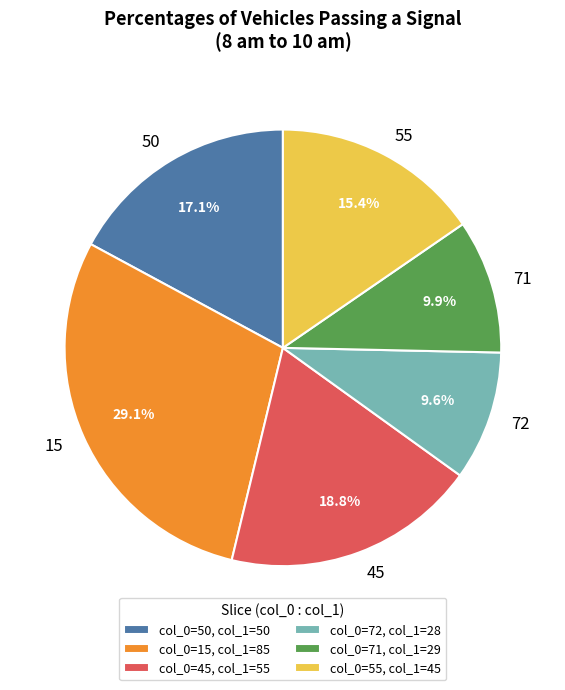

Combined, what portion of the pie is 55 and 72?

25.0%